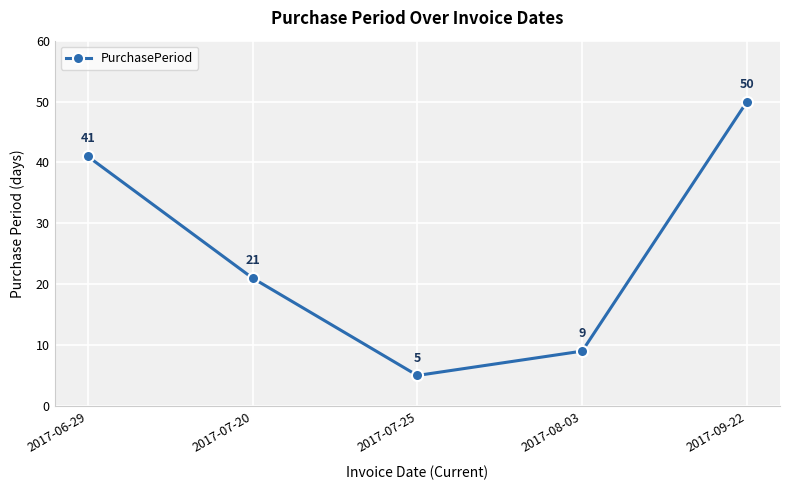

What is the approximate value at 2017-09-22, to the nearest 5?

50